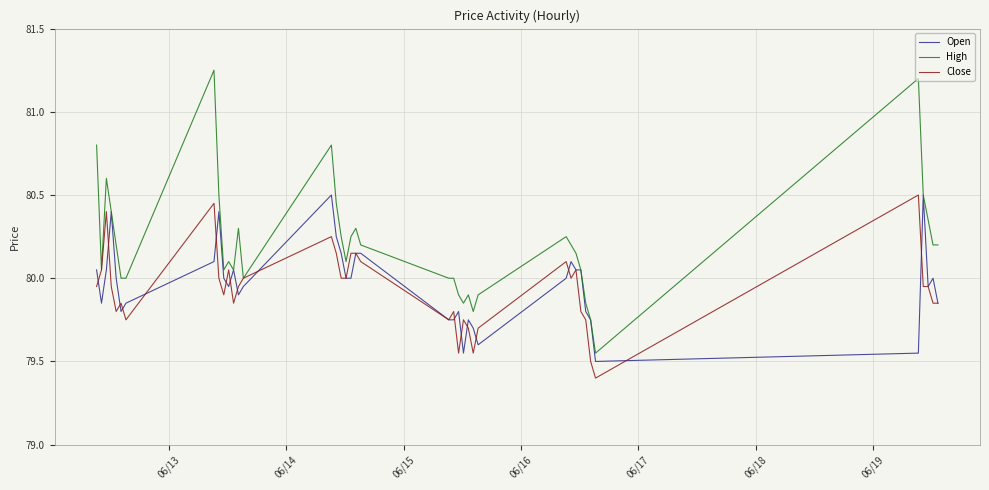

What is the minimum value shown in the chart?

79.4